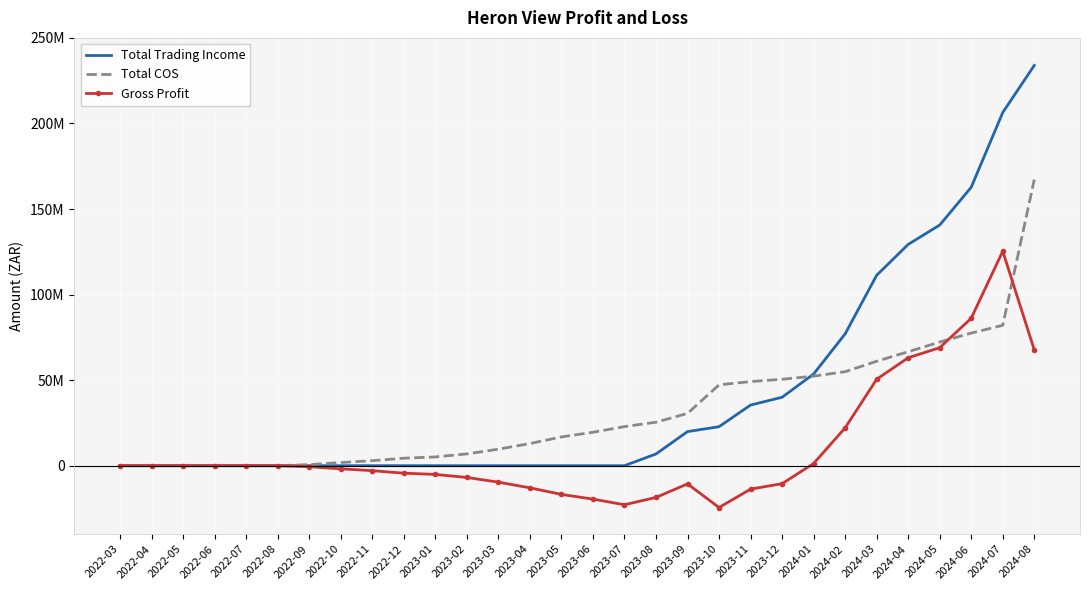

At which category is the sum across all series the highest?

2024-08